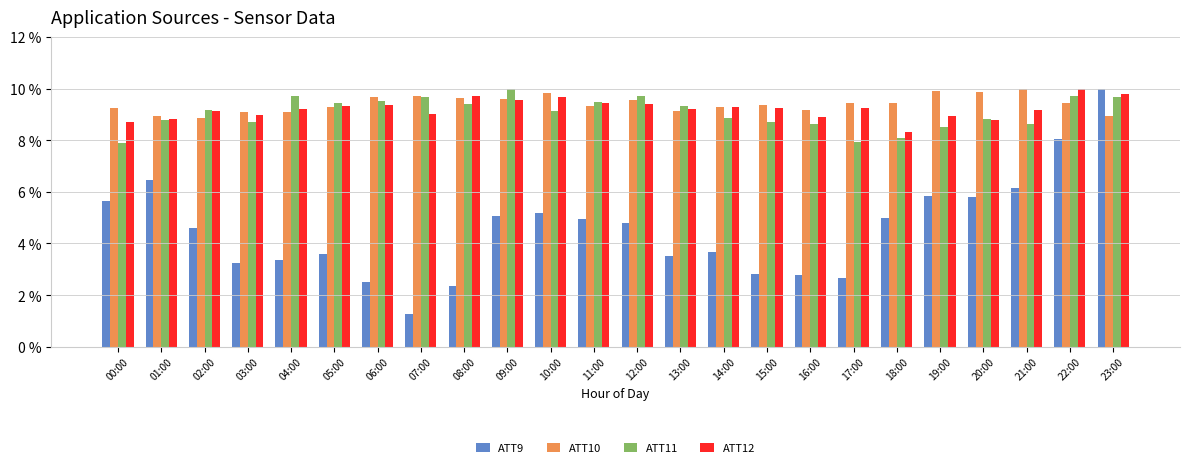

What is the difference between the highest and lowest values at 01:00?

2.5